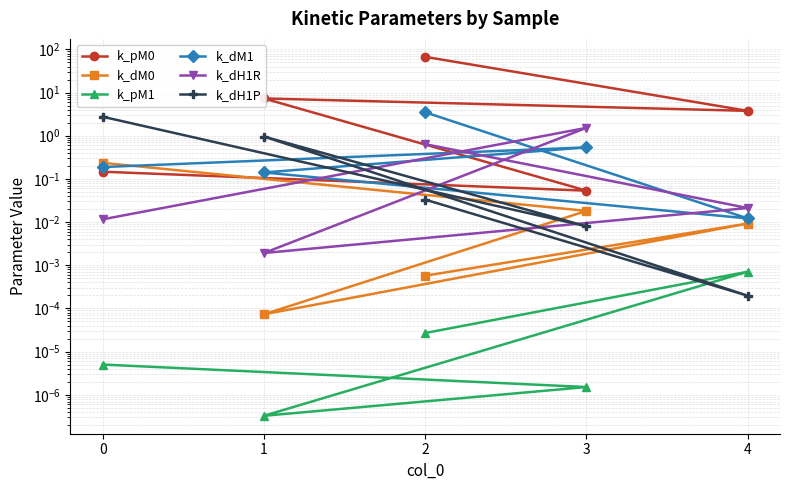

What are all the series names shown in the legend?

k_pM0, k_dM0, k_pM1, k_dM1, k_dH1R, k_dH1P